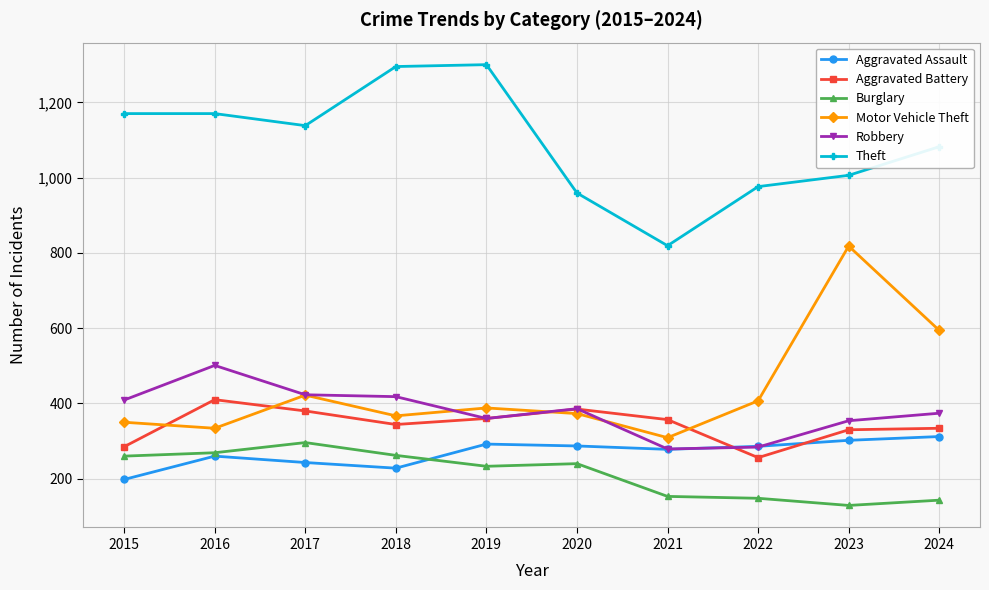

Which series has the widest spread of values?

Motor Vehicle Theft